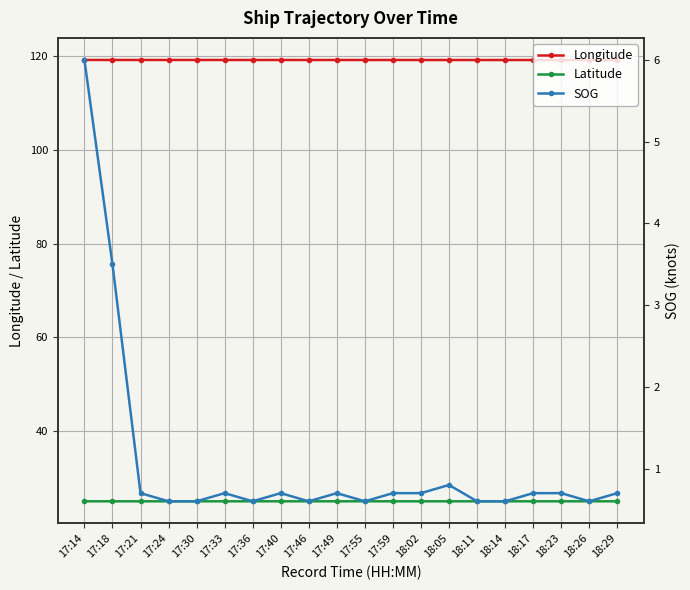

What is the label of the 7th point from the right?

18:05